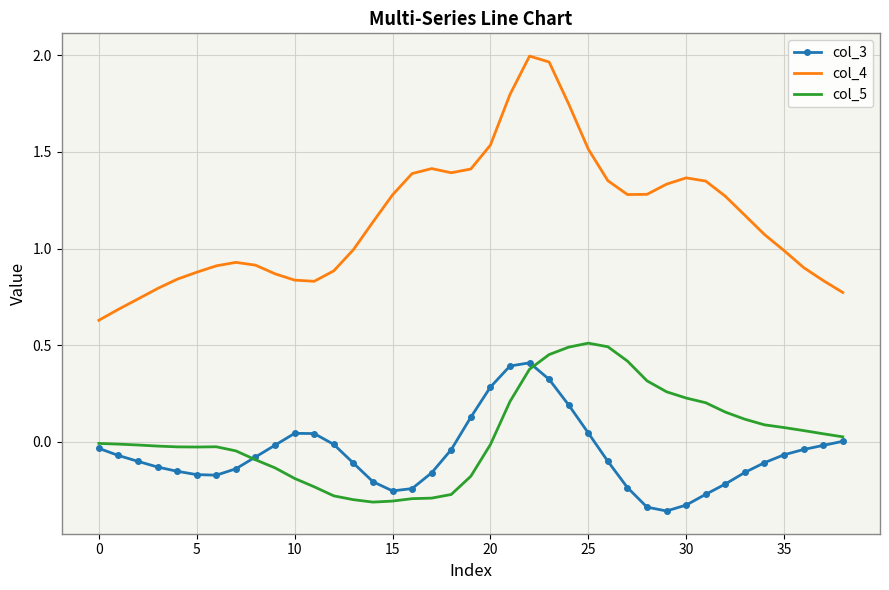

Which series has the widest spread of values?

col_4